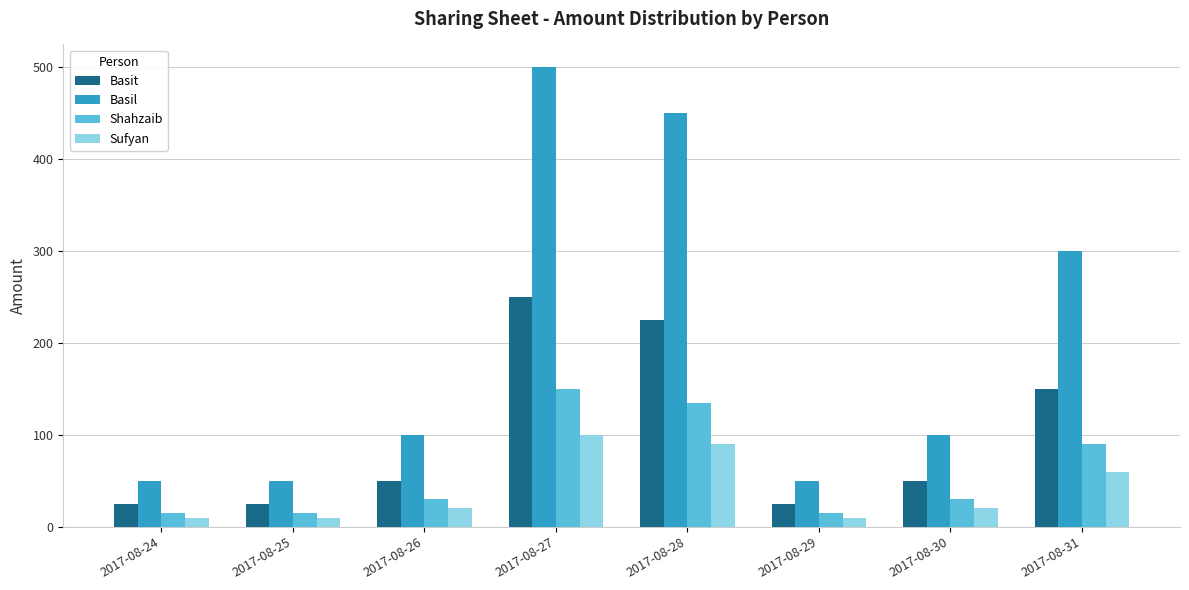

How many categories are shown in the chart?

8